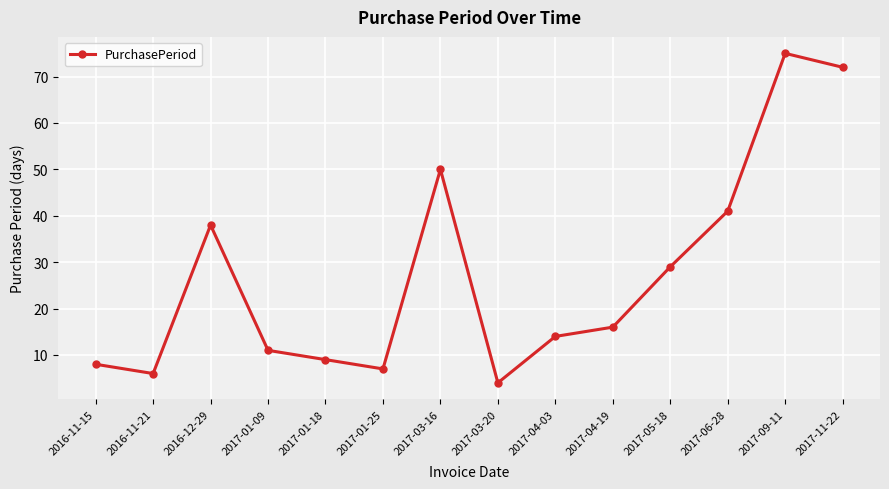

Does the chart display data point markers on the line(s)?

Yes